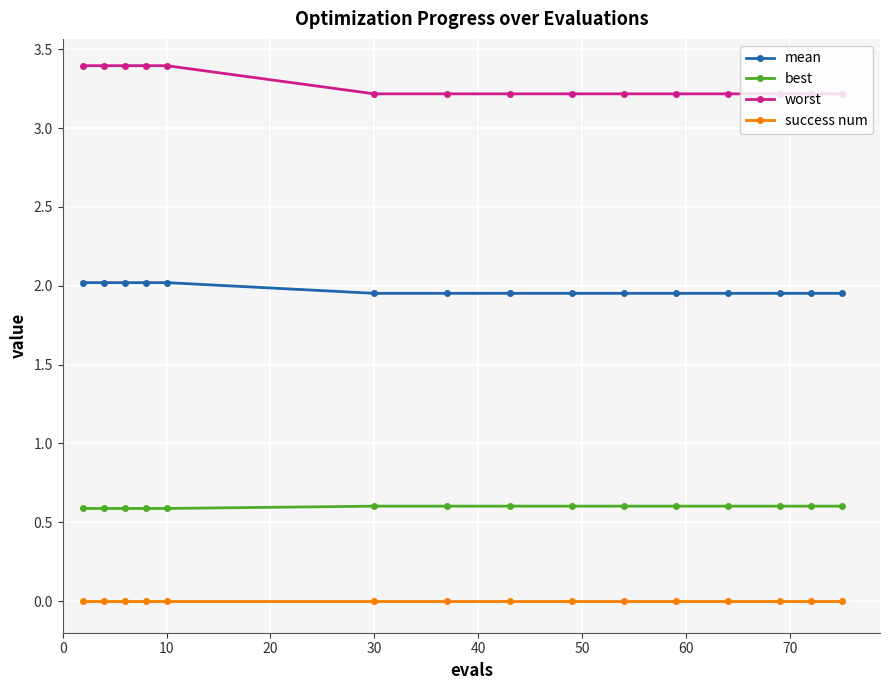

At how many categories does at least one series exceed 1?

15